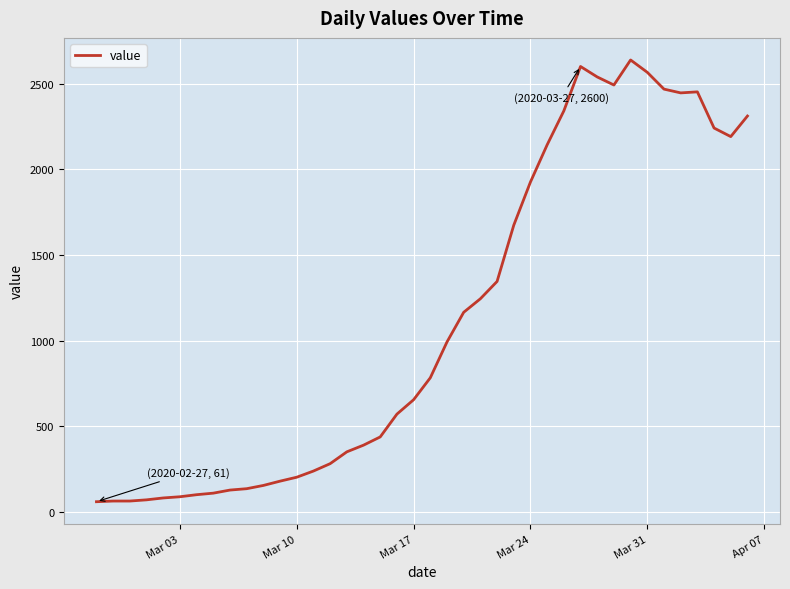

What is the smallest value displayed?

61